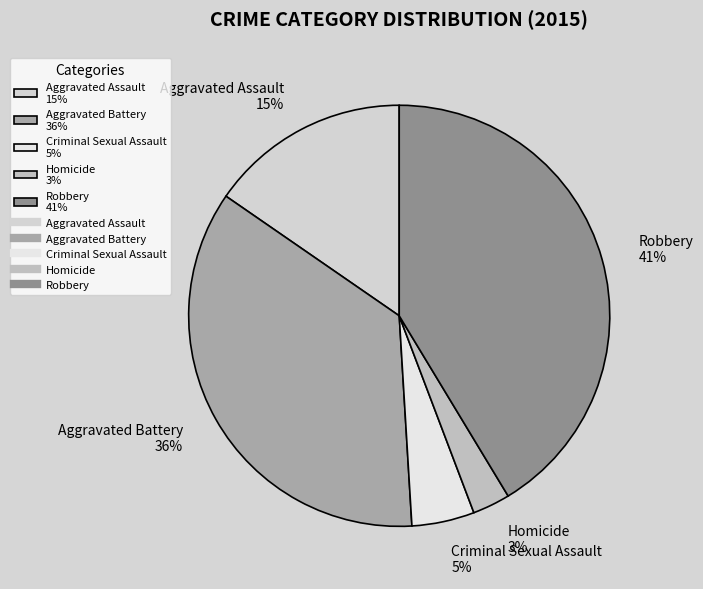

What is the largest slice in the pie chart?

Robbery